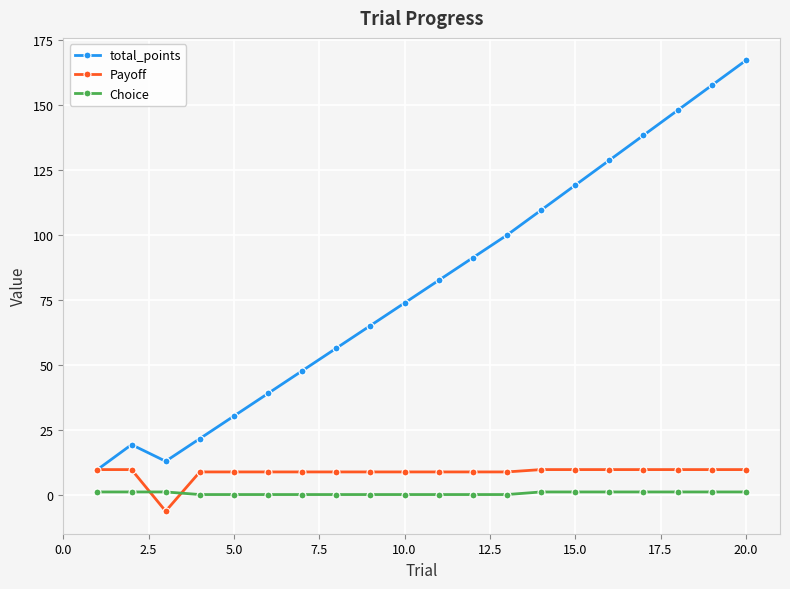

What is the smallest value displayed?

-6.4